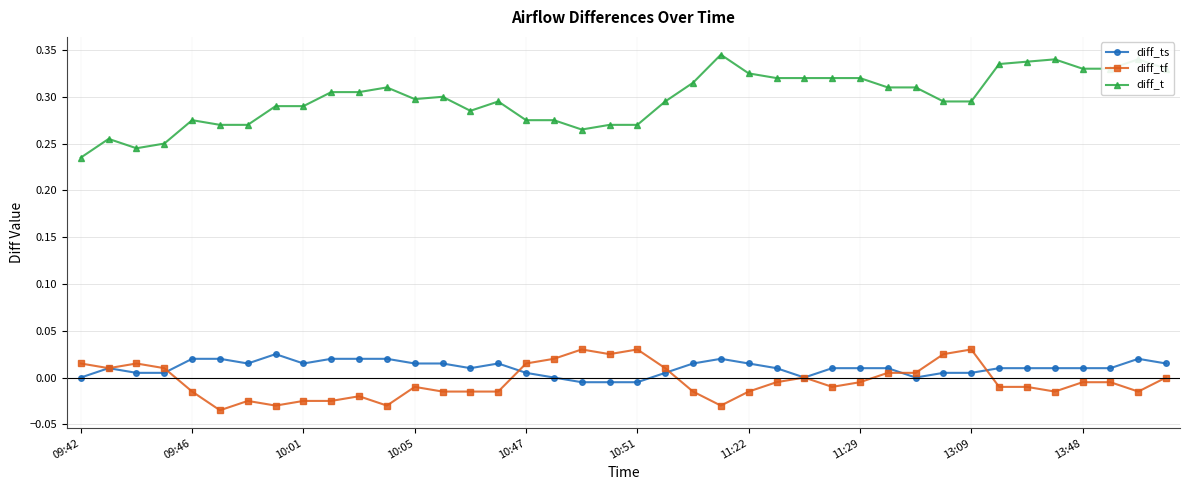

What are all the series names shown in the legend?

diff_ts, diff_tf, diff_t